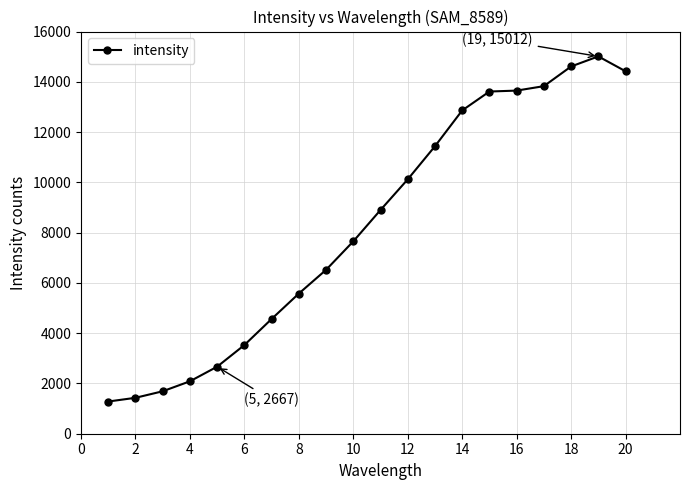

What is the difference between the second highest and minimum values?

13330